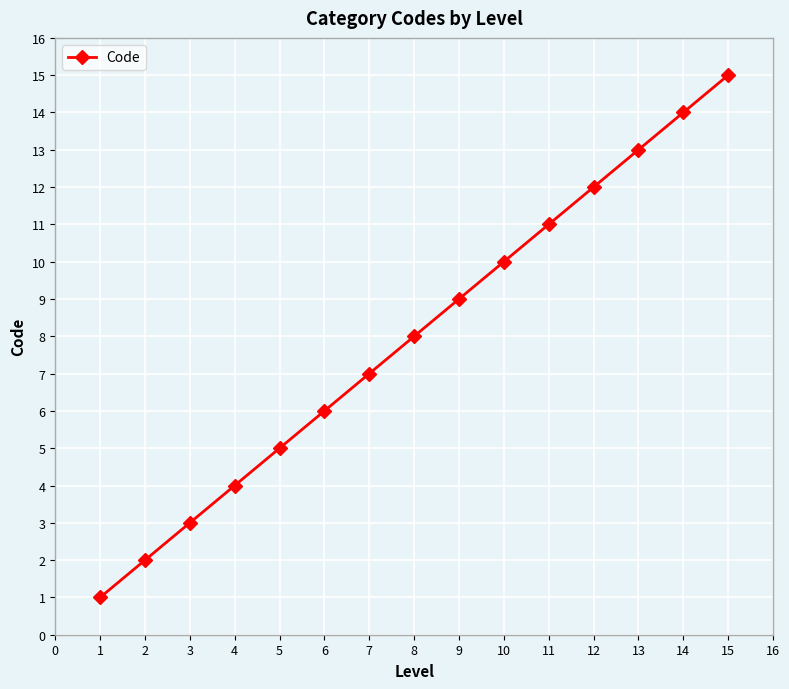

Reading right to left, list all the values displayed in this chart.

15	14	13	12	11	10	9	8	7	6	5	4	3	2	1